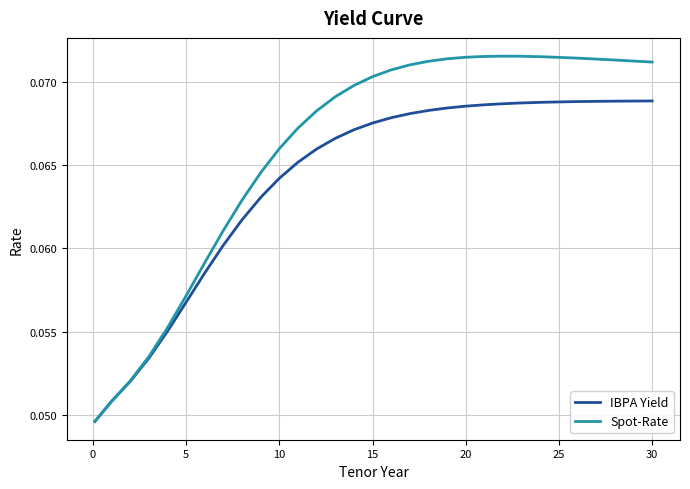

Which series has the largest total across all categories?

Spot-Rate